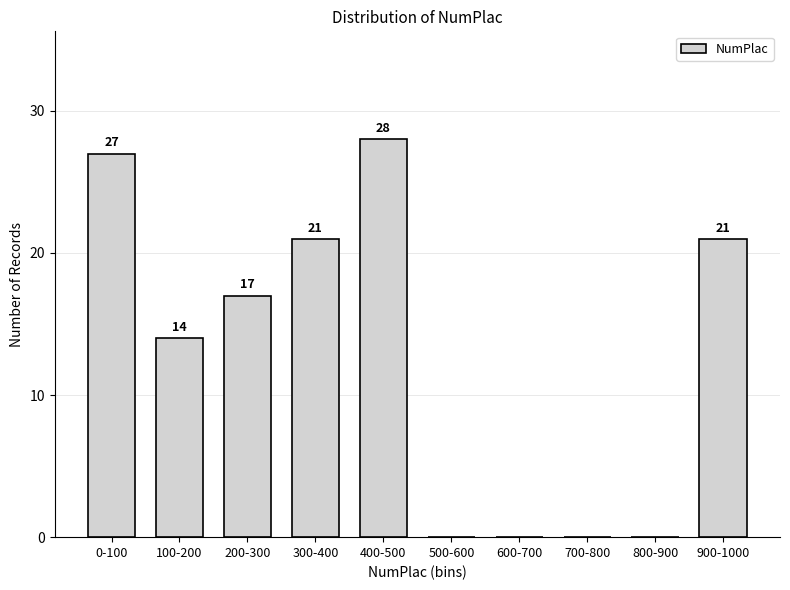

Reading right to left, extract all data points from this chart.

900-1000=21	800-900=0	700-800=0	600-700=0	500-600=0	400-500=28	300-400=21	200-300=17	100-200=14	0-100=27